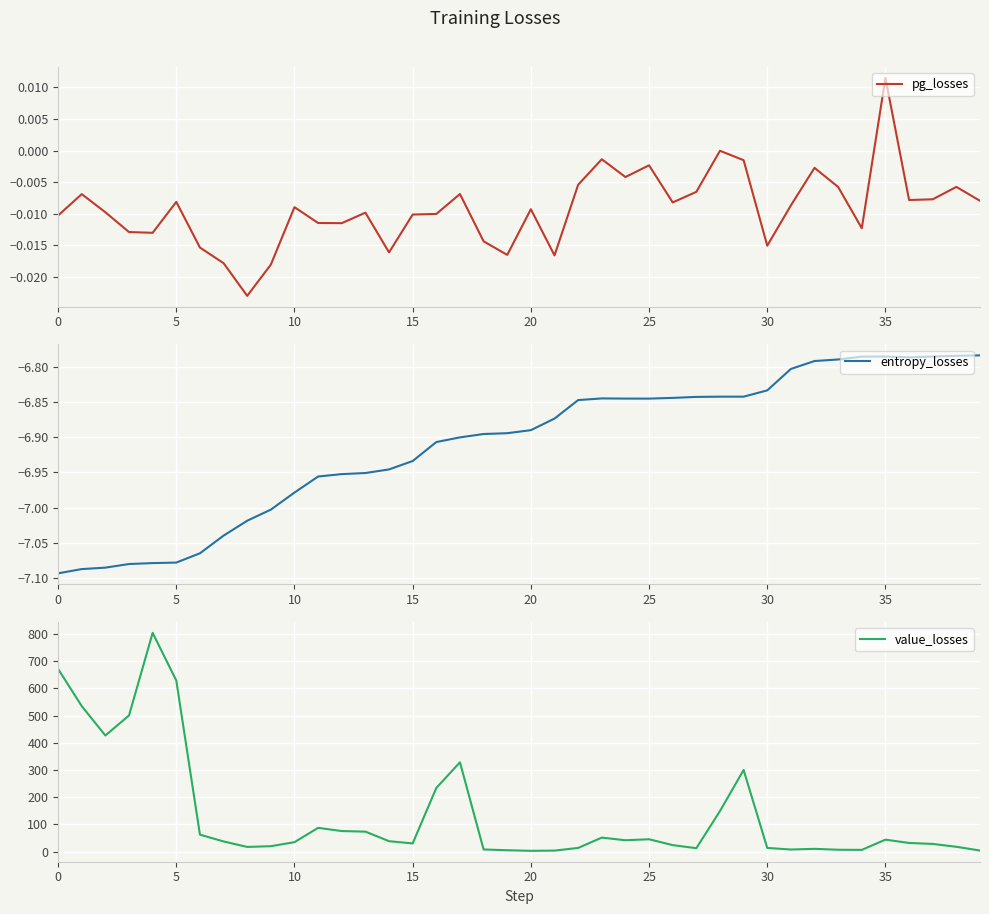

The value of entropy_losses at 25 is -1.9. True or false?

False